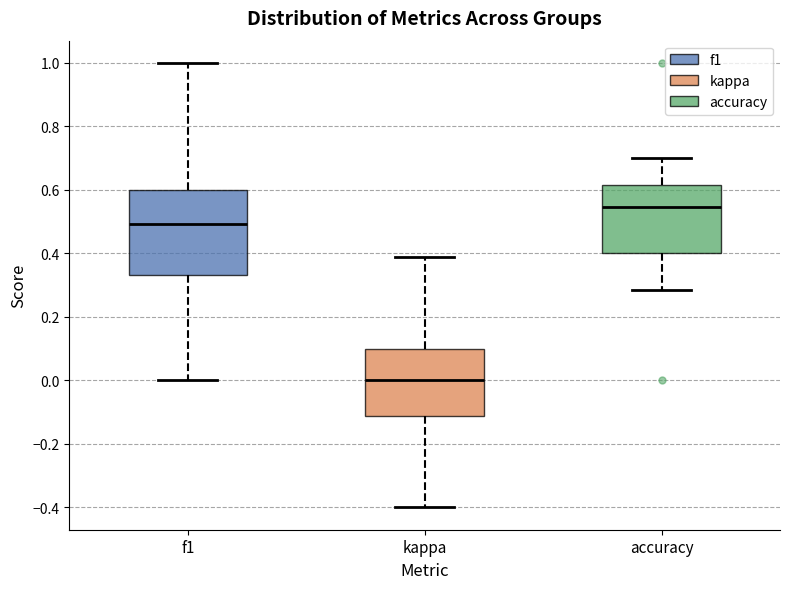

Reading left to right, transcribe this box plot: for each box, give where its median line is, the range the box spans, and where its two whiskers end, as read against the y-axis. The values are not printed on the chart, so give them approximately, as read against the axis.

f1: median 0.50, box 0.34 to 0.60, whiskers 0.00 to 1.00
kappa: median 0.00, box -0.12 to 0.10, whiskers -0.40 to 0.40
accuracy: median 0.54, box 0.40 to 0.62, whiskers 0.28 to 0.70